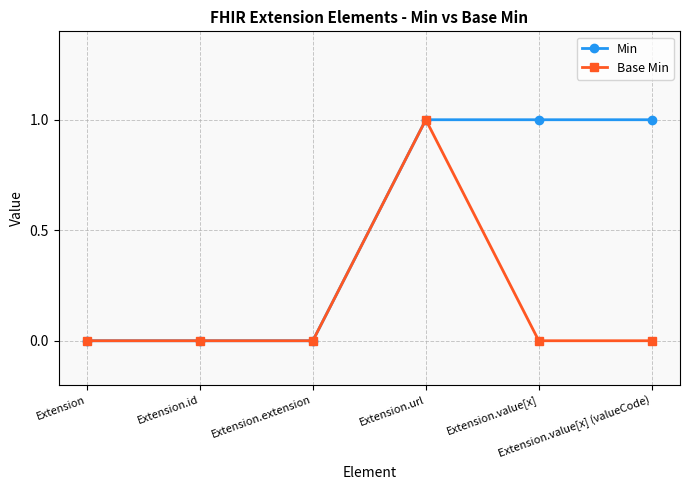

What are all the series names shown in the legend?

Min, Base Min